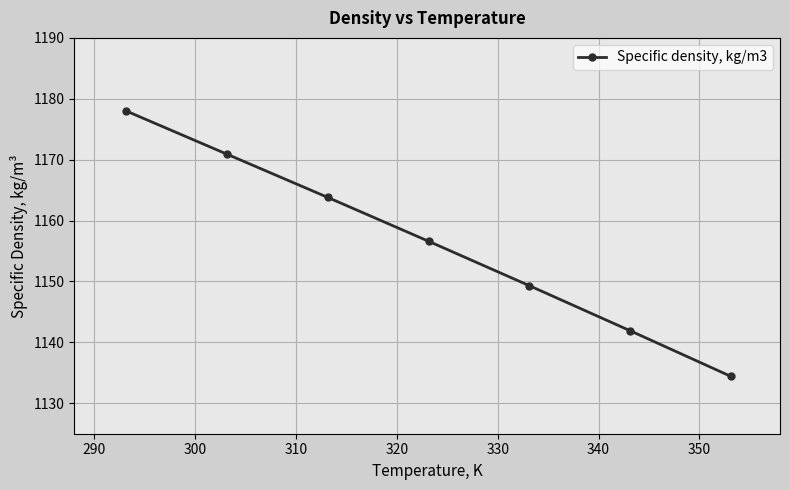

What is the difference between the maximum and second lowest values?

36.1